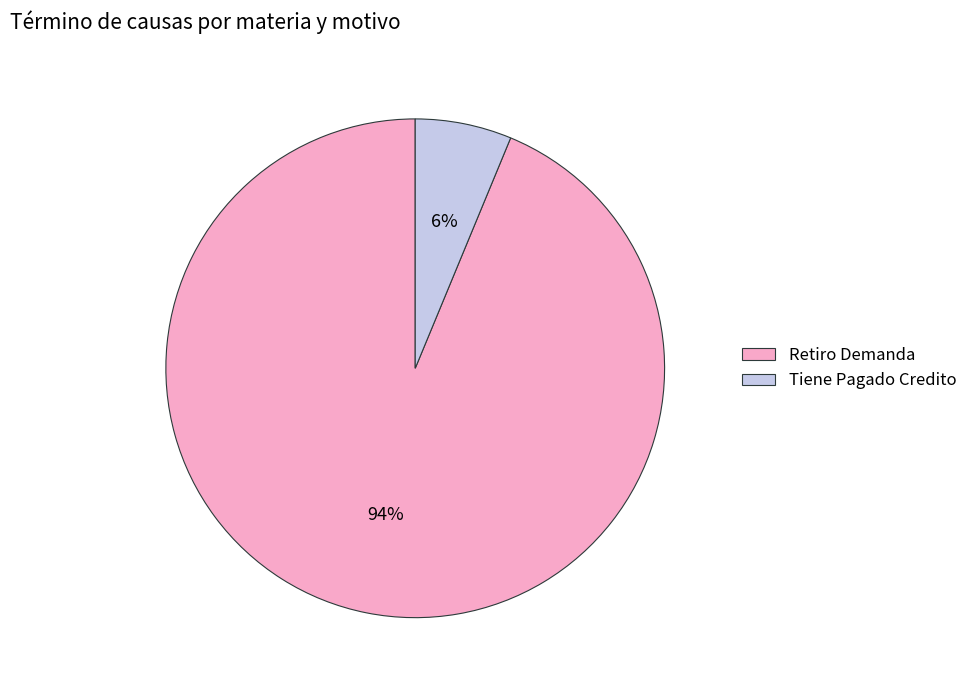

Which slice represents more than half of the pie?

Retiro Demanda